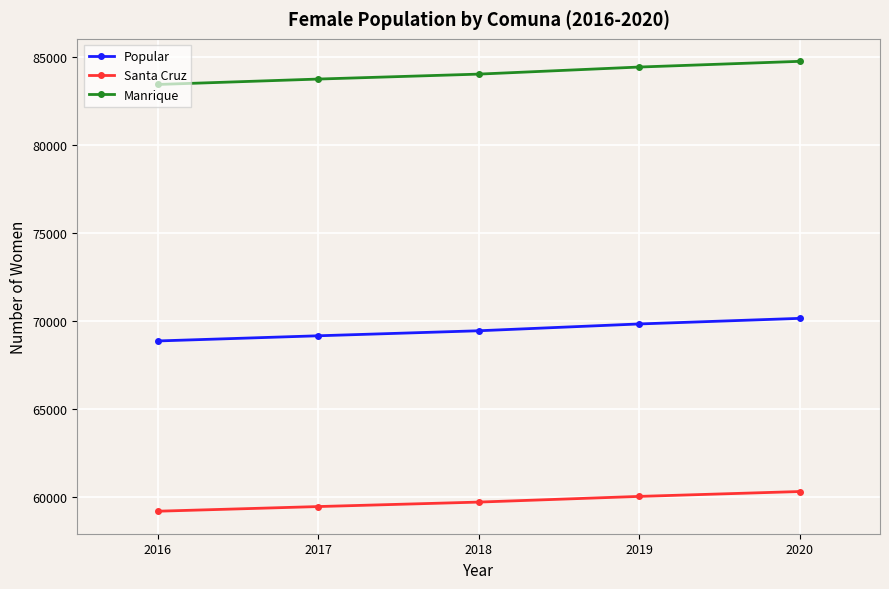

At how many categories does at least one series exceed 81966?

5